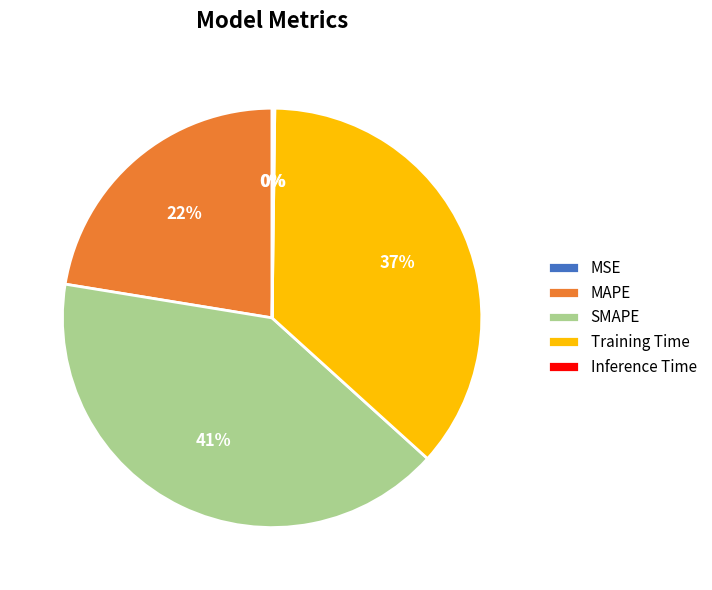

Is it true that MAPE is 22% of the pie?

True